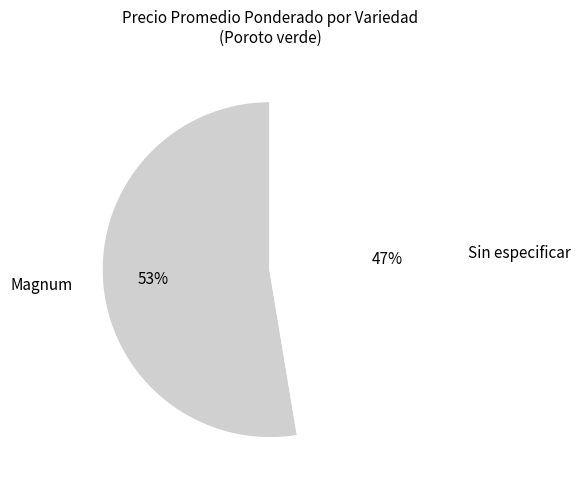

Is there any slice that represents more than half of the pie?

Yes